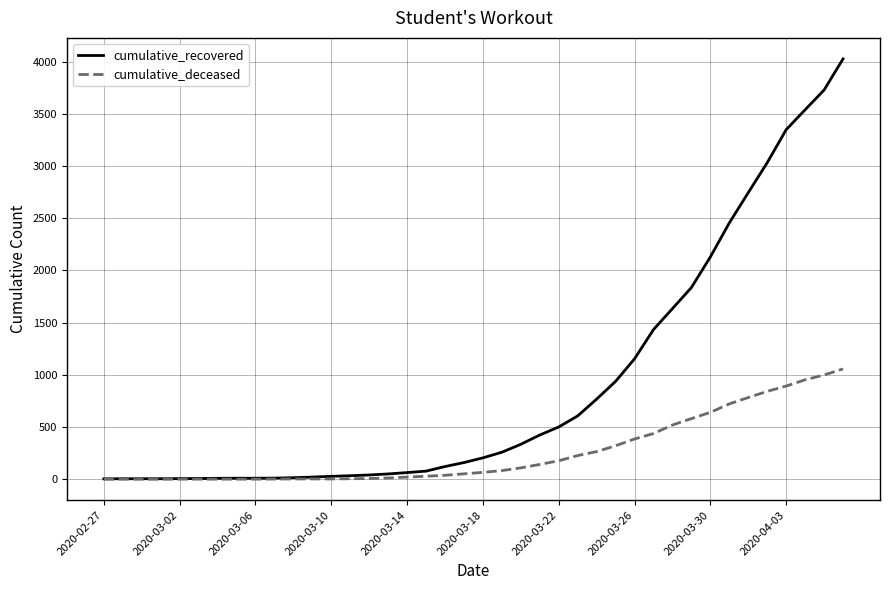

Which series has the largest total across all categories?

cumulative_recovered